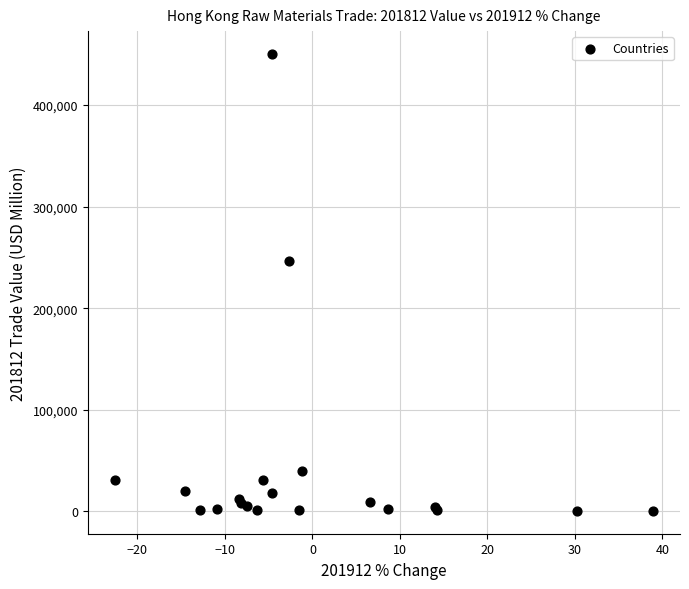

What Y value in the scatter plot is closest to 225332?

246279.2